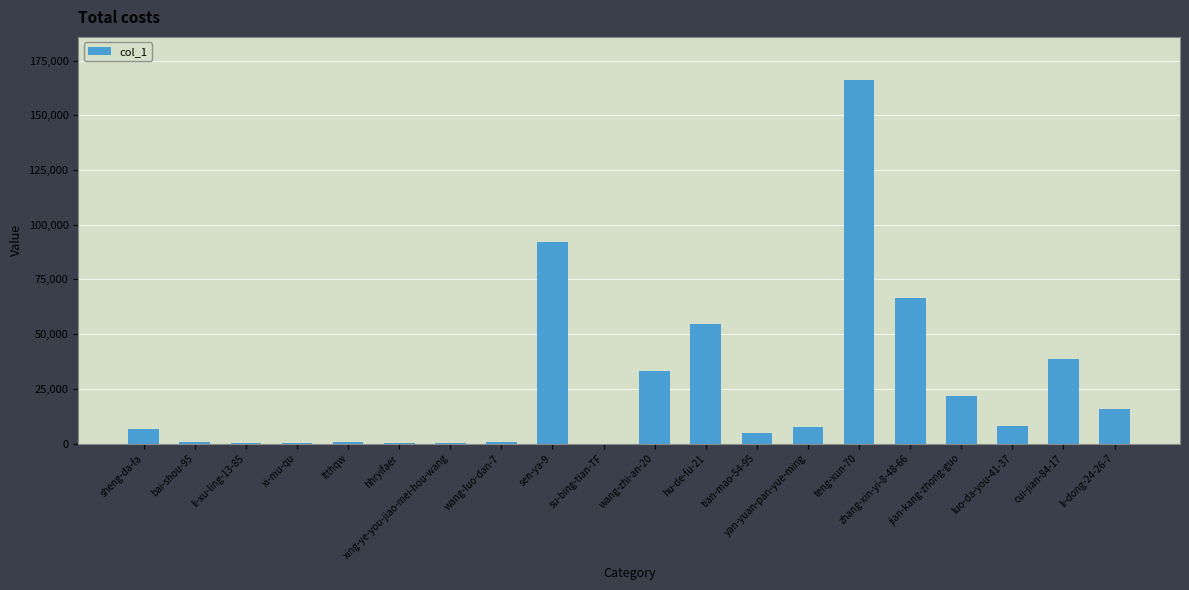

Count the number of categories in the chart.

20